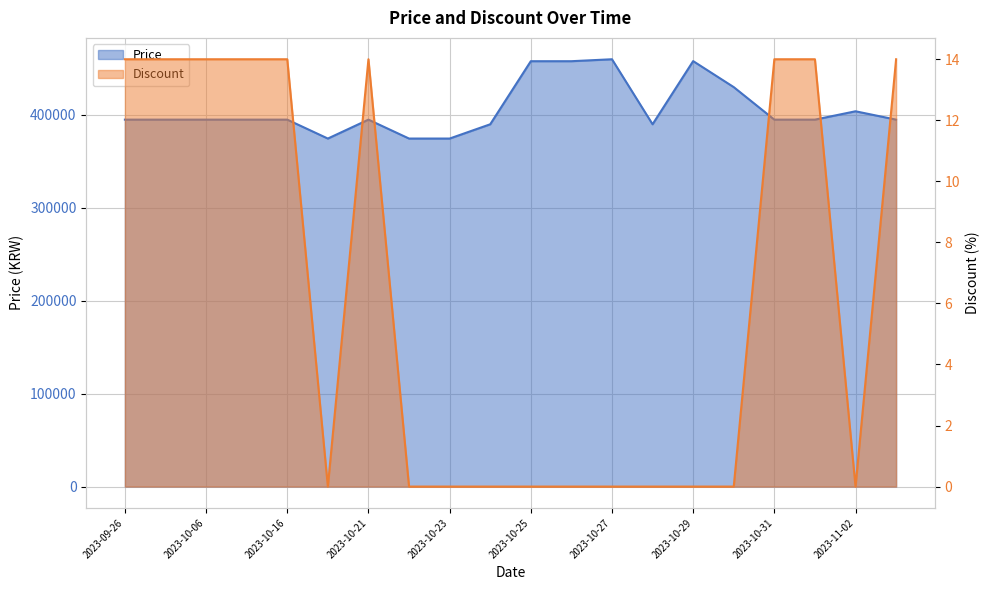

How many lines are shown in the chart?

2